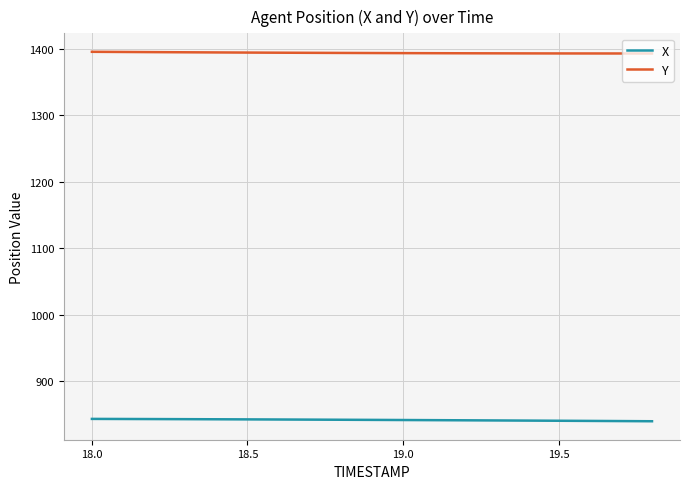

What are all the series names shown in the legend?

X, Y